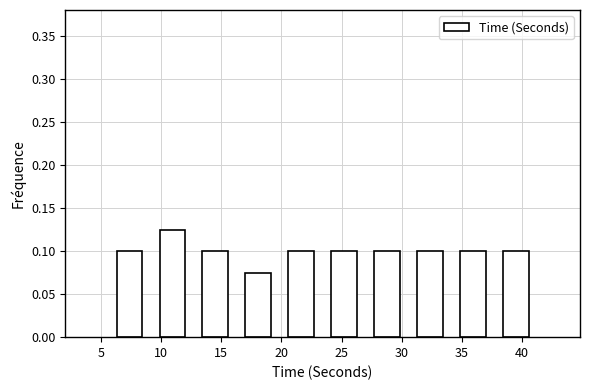

How tall is the bar that spans 12.5 to 16.5 on the x-axis? Neither the bar edges nor the heights are printed on the chart, so give them approximately, as read against the axes.

0.100